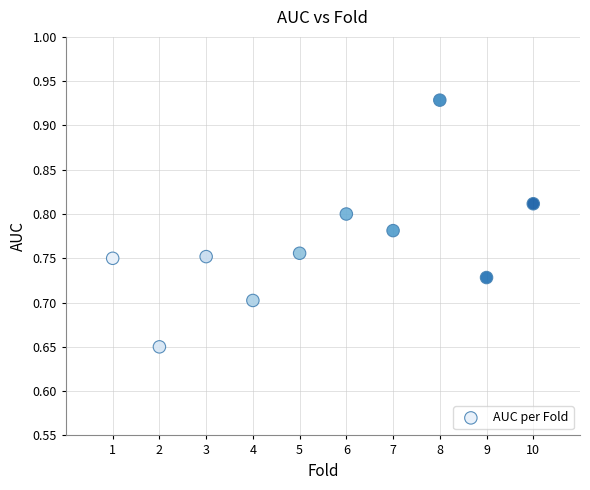

What is the average X value?

5.5